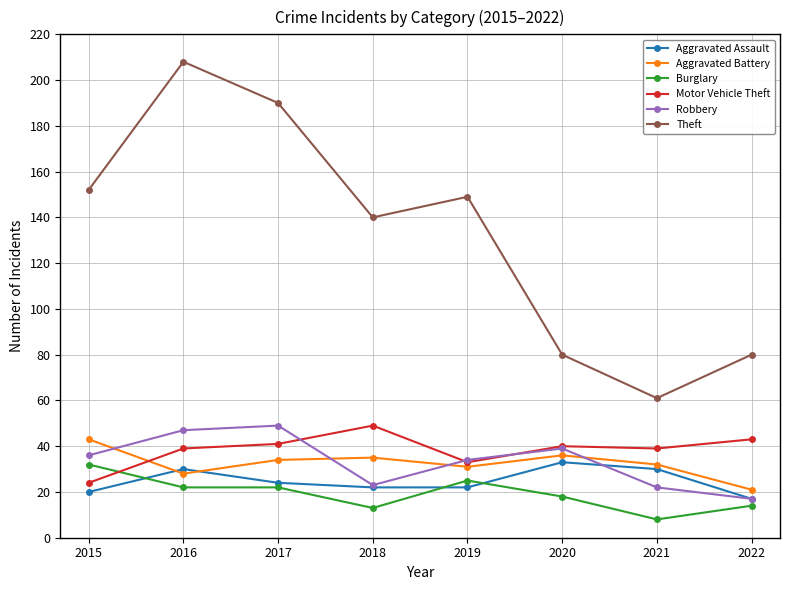

Which series ends up on top after the final intersection of Burglary and Motor Vehicle Theft?

Motor Vehicle Theft